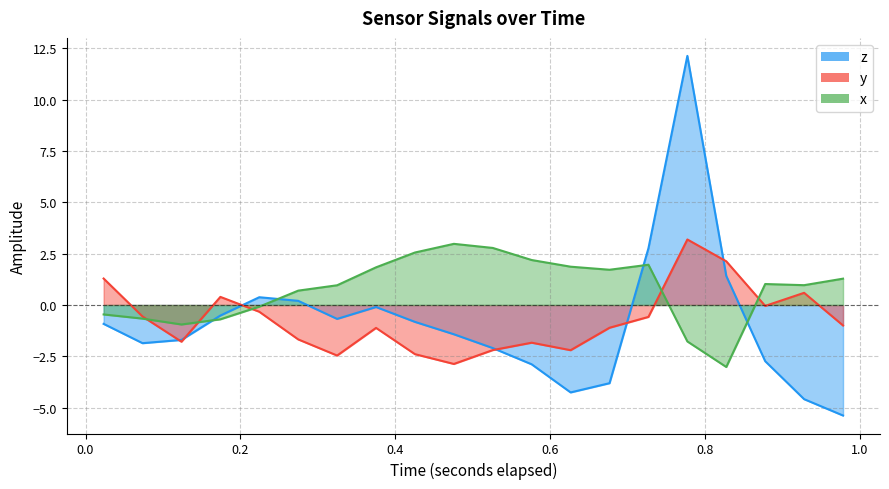

Which series has the largest total across all categories?

x